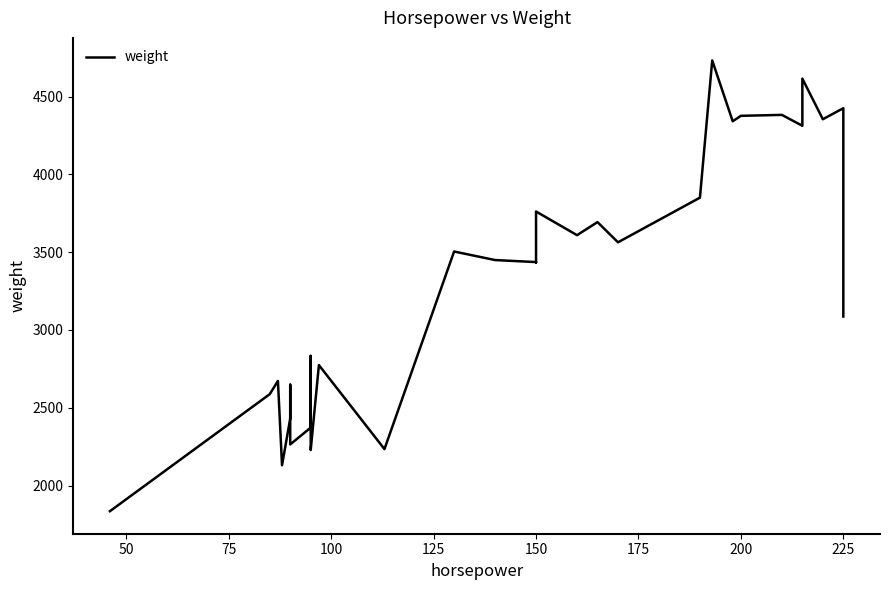

What is the average value?

3264